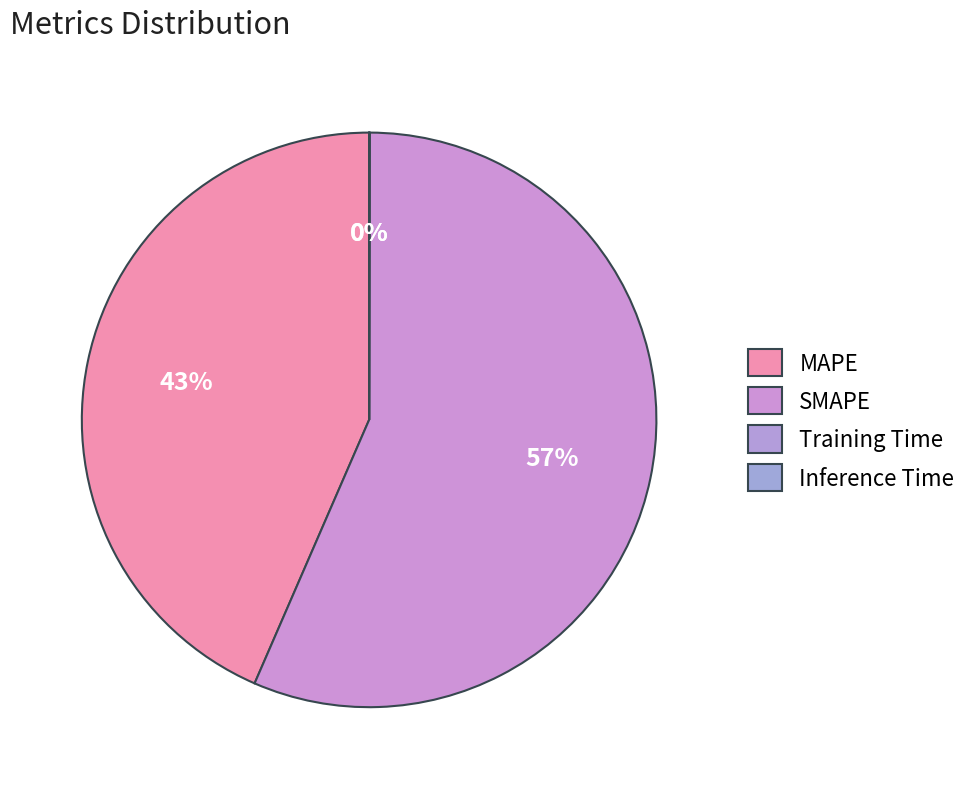

To the nearest percent, what is the combined percentage of Training Time and SMAPE?

57%